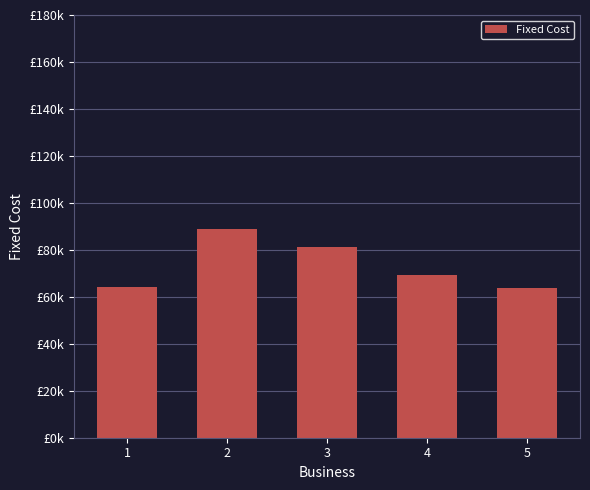

The value at 4 is 27820. True or false?

False